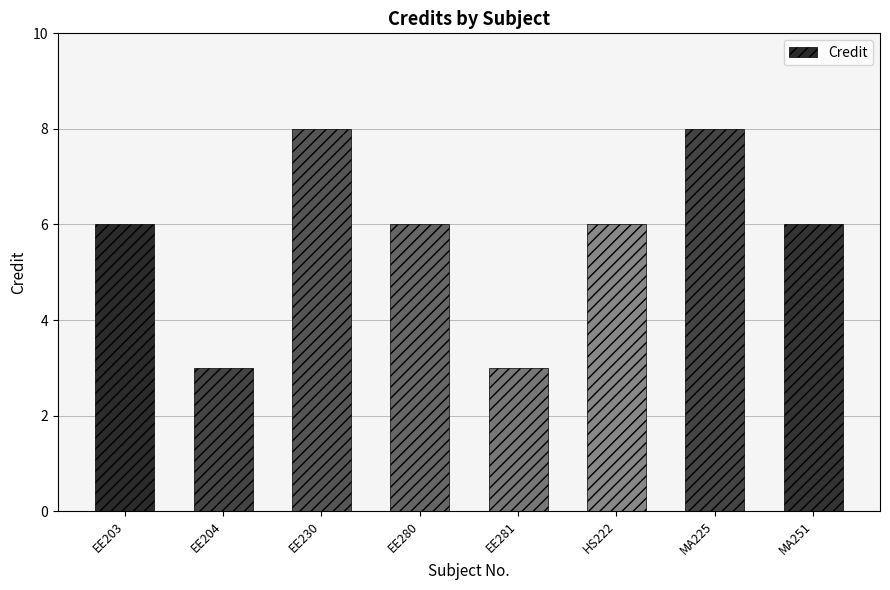

Reading right to left, what are all the values shown in this chart?

MA251=6	MA225=8	HS222=6	EE281=3	EE280=6	EE230=8	EE204=3	EE203=6